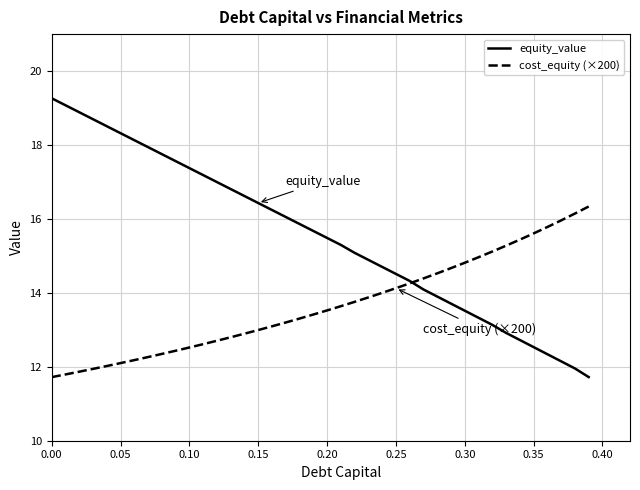

What is the difference between the maximum and second lowest values in the equity_value series?

7.3